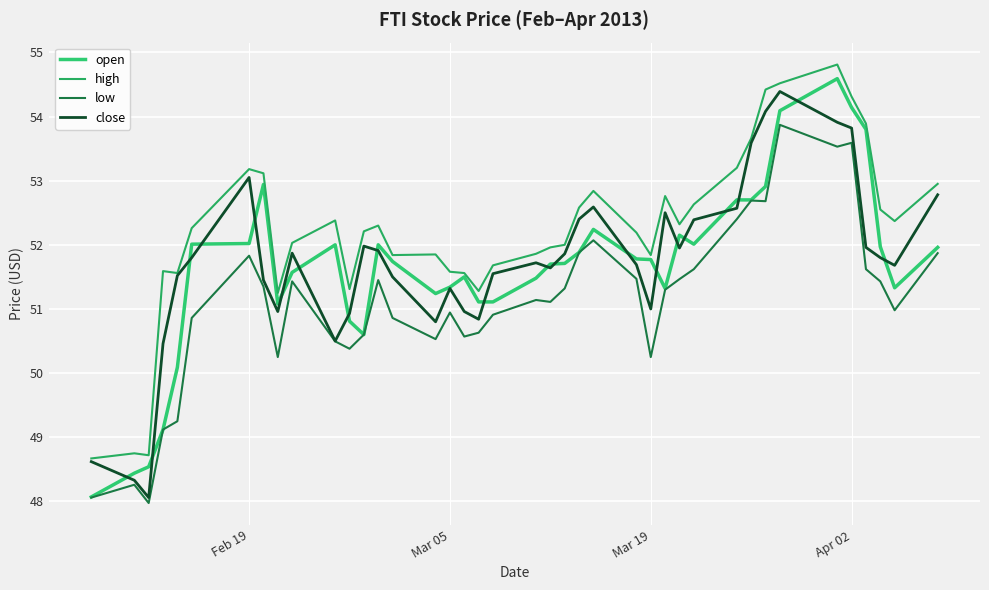

True or false: high has more than 0 interior local peaks.

True